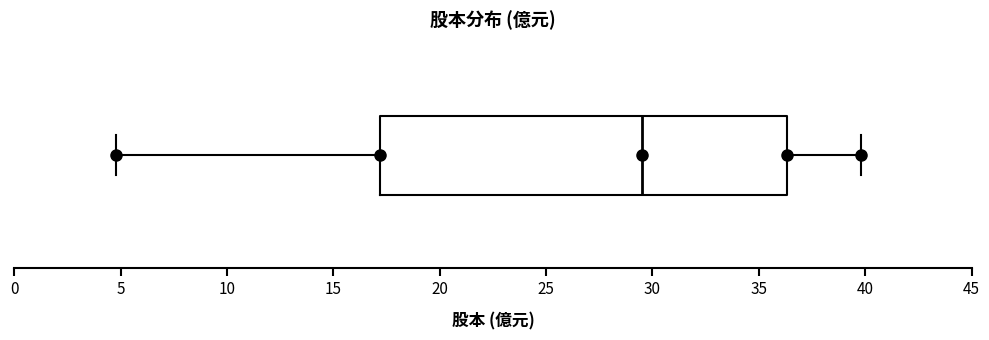

Read this box plot against the x-axis: the position of the median line, the range covered by the box, and the ends of both whiskers. The values are not printed on the chart, so give them approximately, as read against the axis.

median 29.5, box 17.0 to 36.5, whiskers 5.0 to 40.0